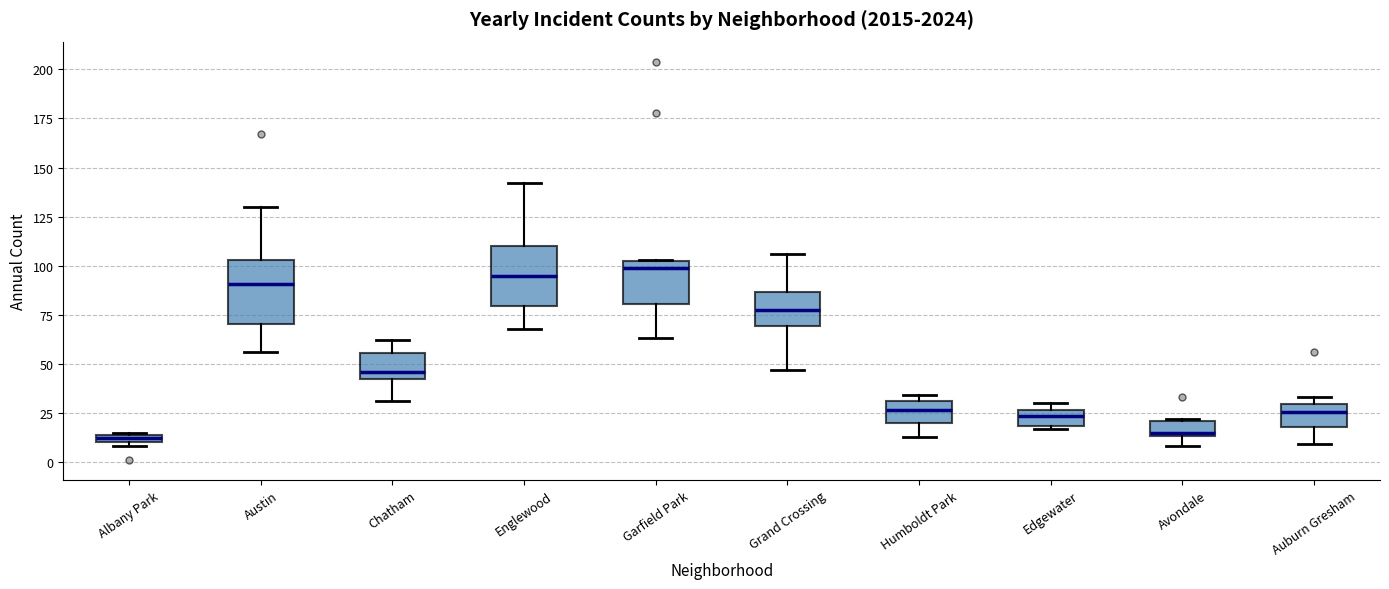

Where does the median line of the box for Chatham sit on the y-axis? The values are not printed on the chart, so give them approximately, as read against the axis.

45